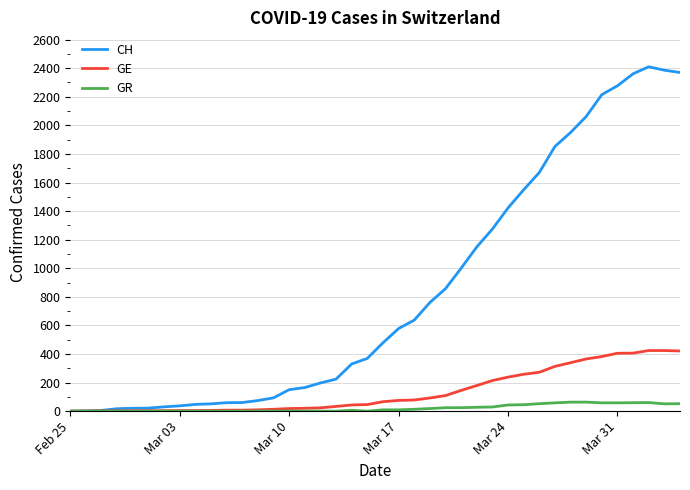

In CH, how many points are higher than both neighbors (excluding endpoints)?

1